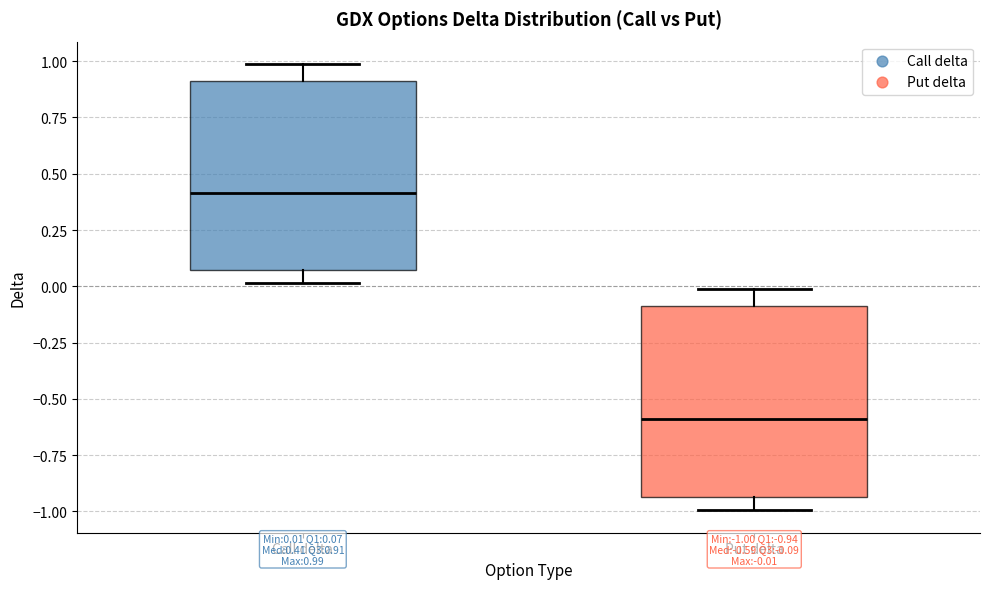

Which box has the highest median line?

Call delta